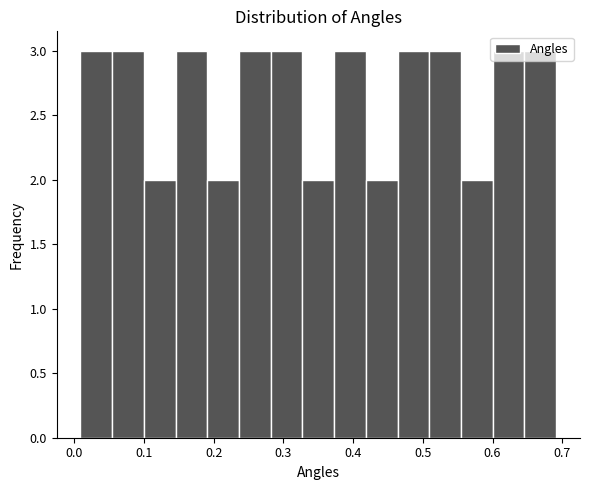

Reading left to right, transcribe this chart: for each bar, give the range it covers on the x-axis and its height. Neither the bar edges nor the heights are printed on the chart, so give them approximately, as read against the axes.

0.01 to 0.05: 3
0.05 to 0.10: 3
0.10 to 0.15: 2
0.15 to 0.19: 3
0.19 to 0.24: 2
0.24 to 0.28: 3
0.28 to 0.33: 3
0.33 to 0.37: 2
0.37 to 0.42: 3
0.42 to 0.46: 2
0.46 to 0.51: 3
0.51 to 0.55: 3
0.55 to 0.60: 2
0.60 to 0.65: 3
0.65 to 0.69: 3